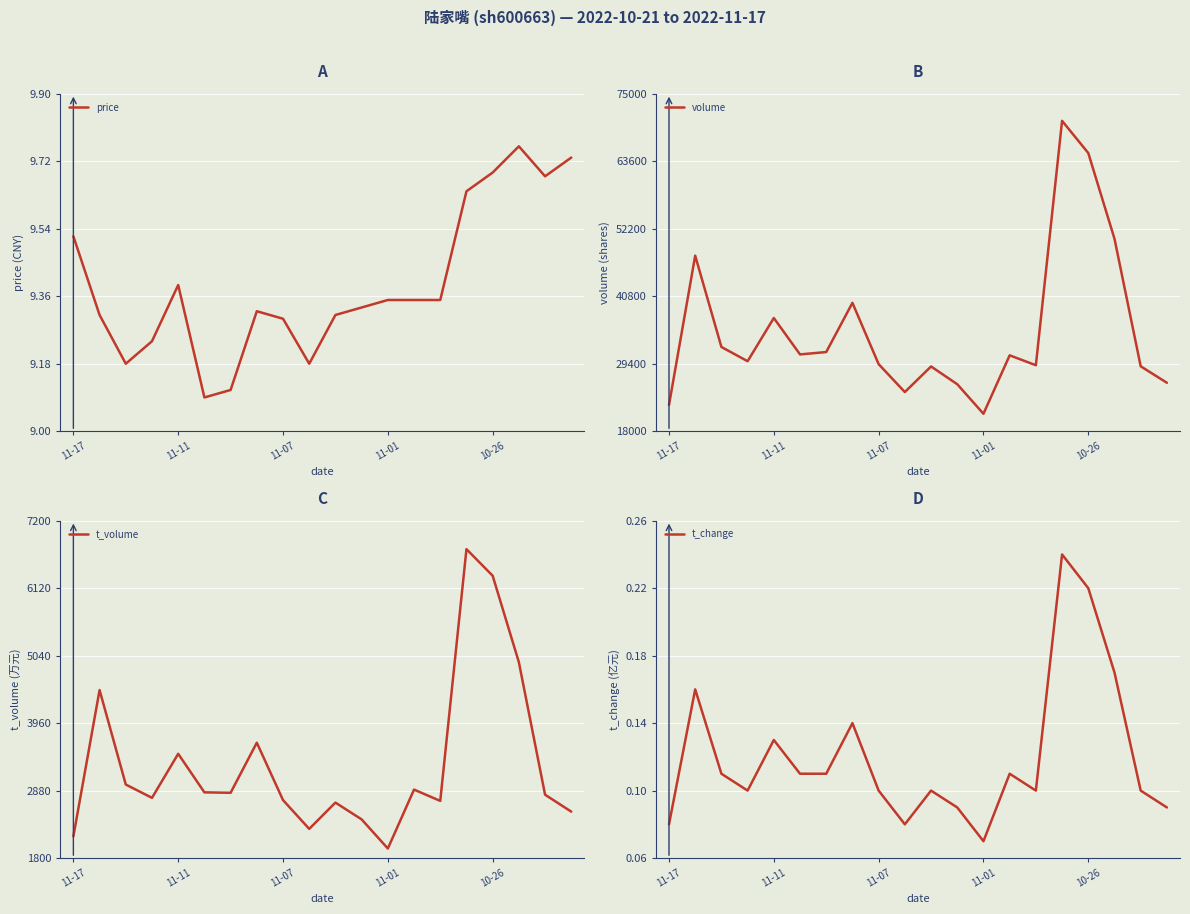

What is the difference between the price values at 6 and 9?

0.1